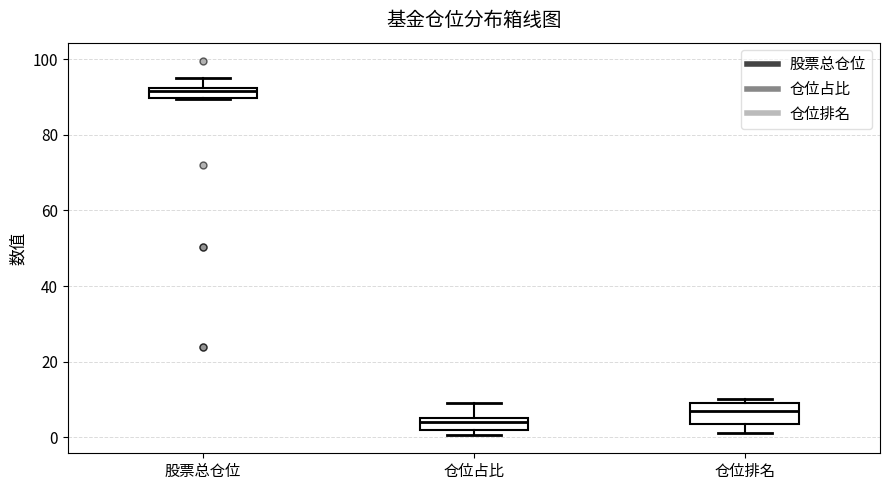

Which box is the tallest, from its lower edge to its upper edge?

仓位排名